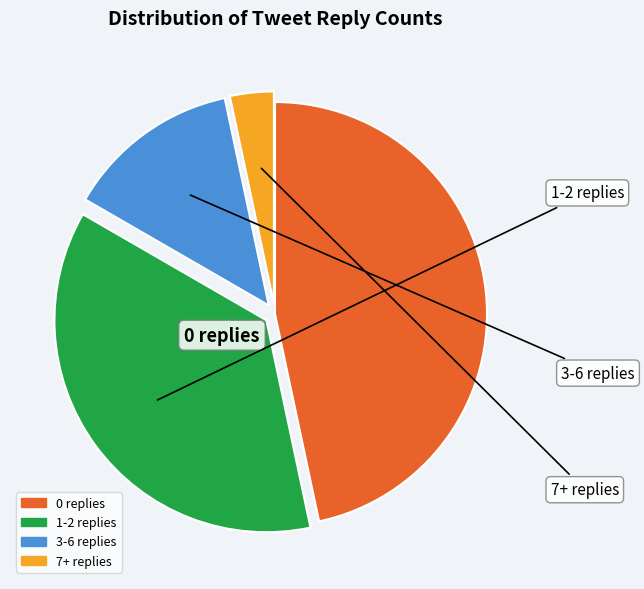

Is there any slice that represents more than half of the pie?

No